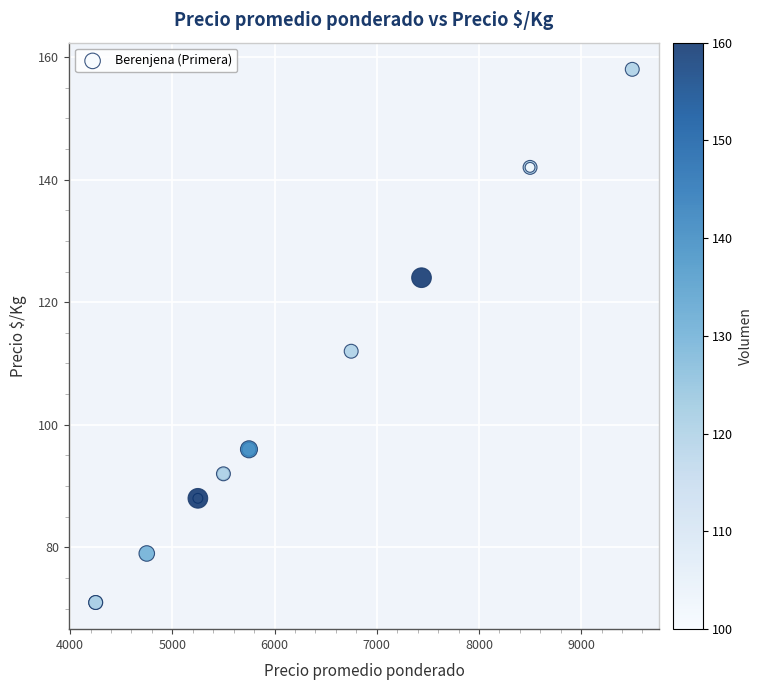

What Y value in the scatter plot is closest to 114?

112